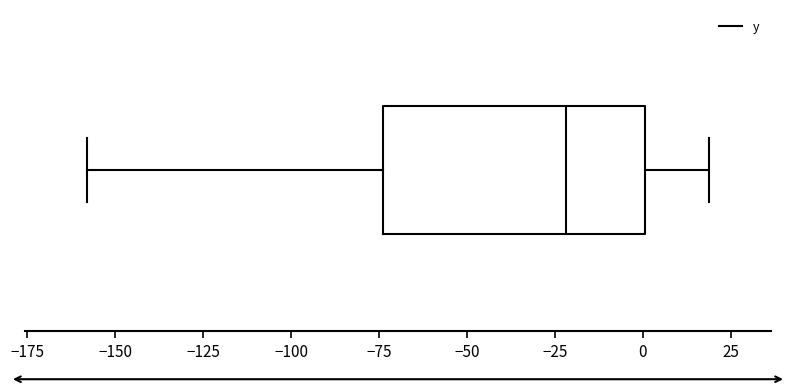

Read this box plot against the x-axis: the position of the median line, the range covered by the box, and the ends of both whiskers. The values are not printed on the chart, so give them approximately, as read against the axis.

median -20, box -75 to 0, whiskers -160 to 20